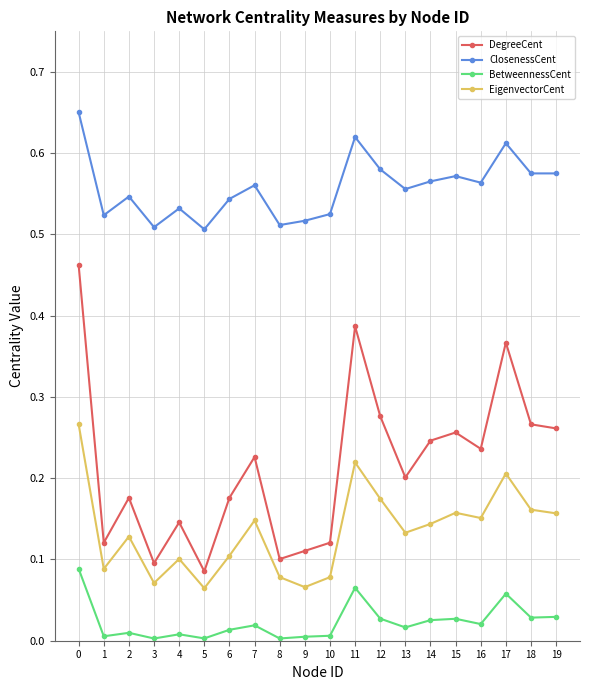

What is the total value across all series at 4?

0.8